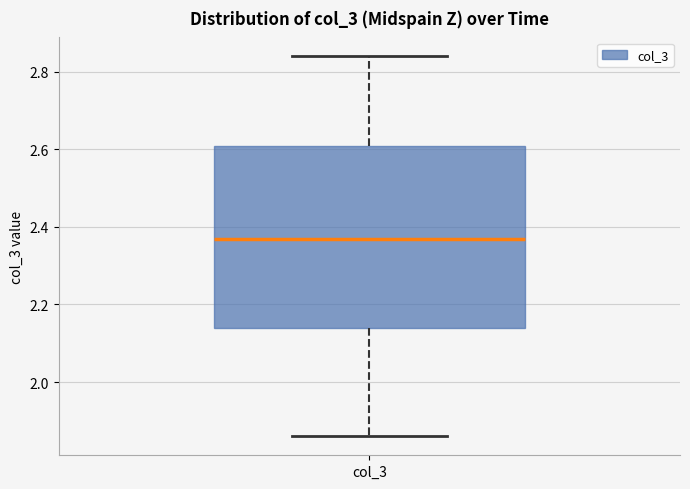

Read this box plot against the y-axis: the position of the median line, the range covered by the box, and the ends of both whiskers. The values are not printed on the chart, so give them approximately, as read against the axis.

median 2.36, box 2.14 to 2.60, whiskers 1.86 to 2.84